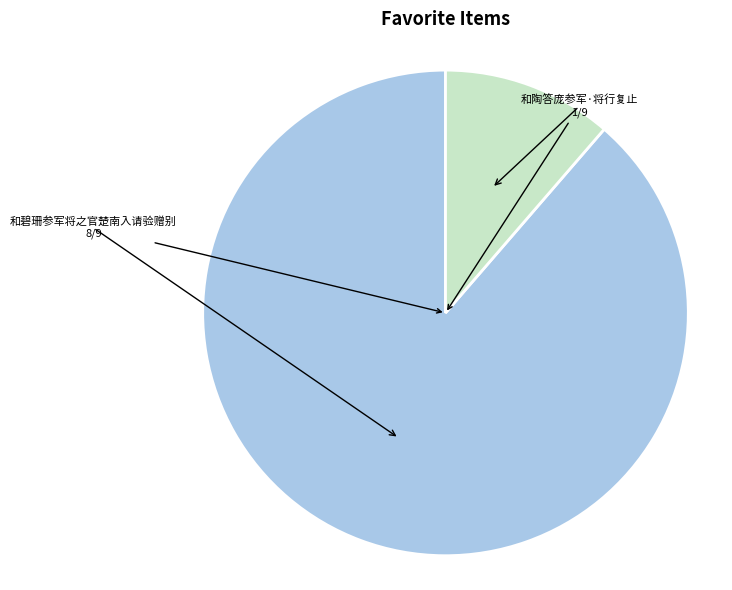

Is there any slice that represents more than half of the pie?

Yes